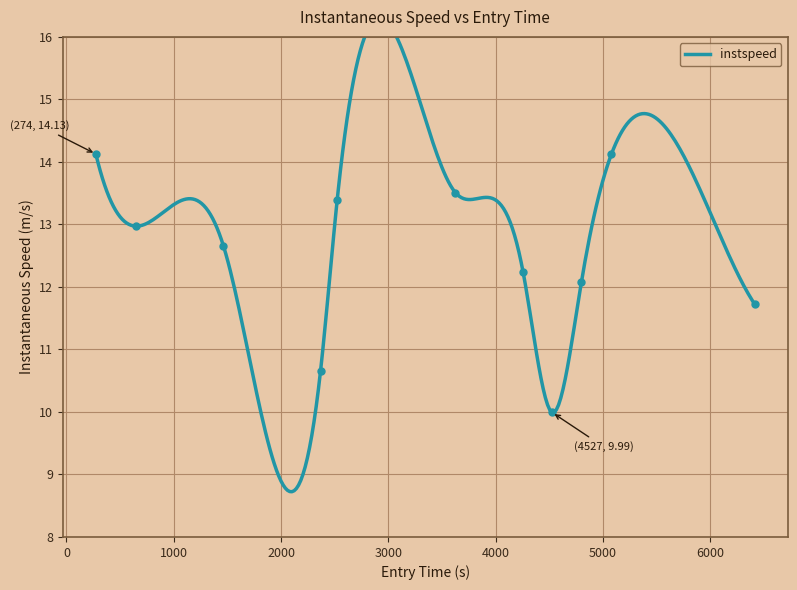

What is the sum of all values?

137.5